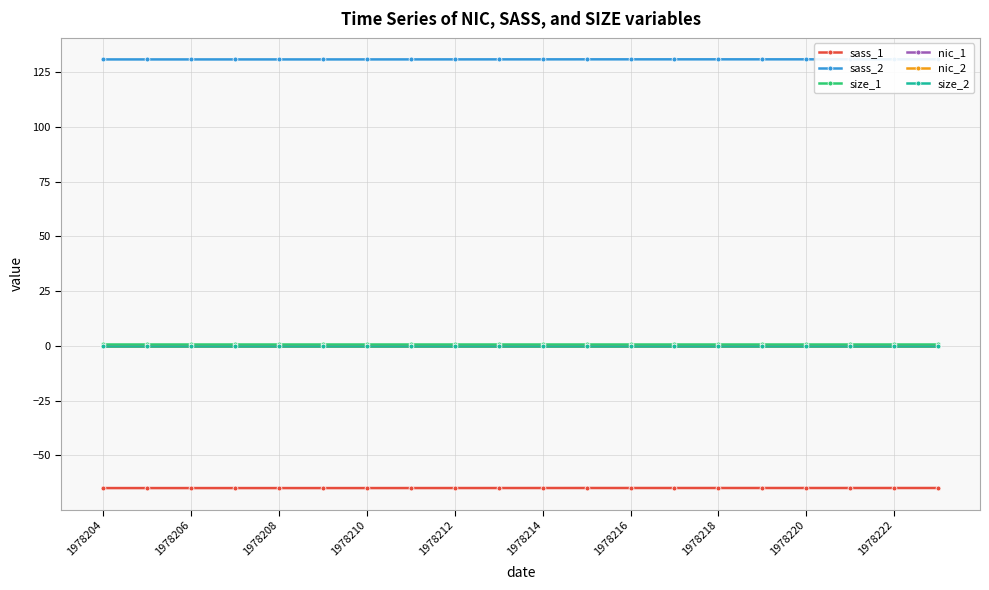

Reading left to right, list all the values displayed in this chart.

sass_1: -65.0	-65.0	-65.0	-65.0	-65.0	-65.0	-65.0	-65.0	-65.0	-64.9	-64.9	-64.9	-64.9	-64.9	-64.9	-64.9	-64.9	-64.9	-64.9	-64.9
sass_2: 130.8	130.8	130.8	130.8	130.8	130.8	130.9	130.9	130.9	130.9	130.9	130.9	130.9	130.9	130.9	130.9	130.9	130.9	130.9	130.9
size_1: 1.0	1.0	1.0	1.0	1.0	1.0	1.0	1.0	1.0	1.0	1.0	1.0	1.0	1.0	1.0	1.0	1.0	1.0	1.0	1.0
nic_1: 0.0	0.0	0.0	0.0	0.0	0.0	0.0	0.0	0.0	0.0	0.0	0.0	0.0	0.0	0.0	0.0	0.0	0.0	0.0	0.0
nic_2: 0.0	0.0	0.0	0.0	0.0	0.0	0.0	0.0	0.0	0.0	0.0	0.0	0.0	0.0	0.0	0.0	0.0	0.0	0.0	0.0
size_2: 0.0	0.0	0.0	0.0	0.0	0.0	0.0	0.0	0.0	0.0	0.0	0.0	0.0	0.0	0.0	0.0	0.0	0.0	0.0	0.0